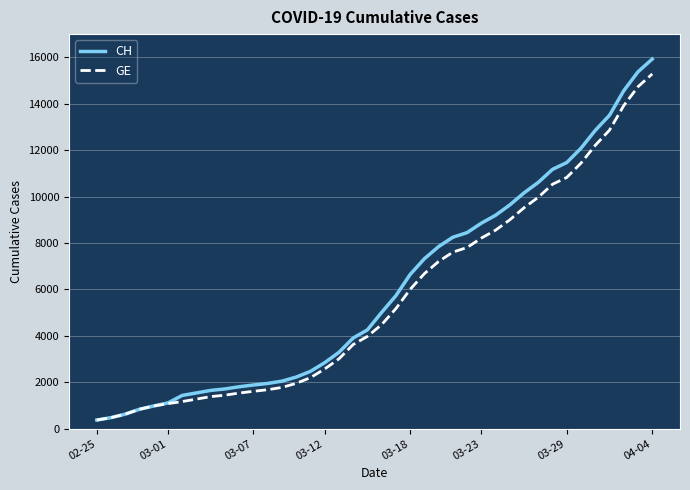

Which series has the largest range (max minus min)?

CH